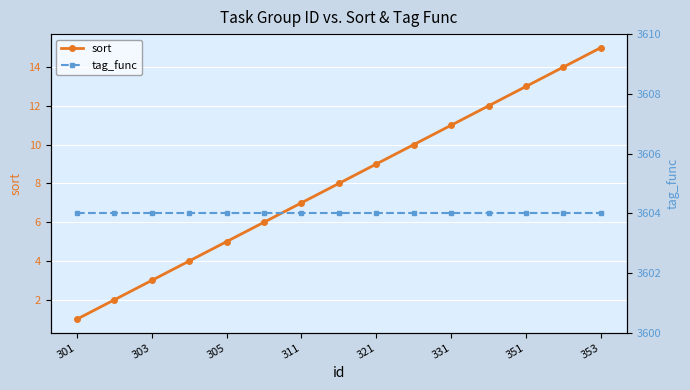

True or false: tag_func and sort intersect in this chart.

False